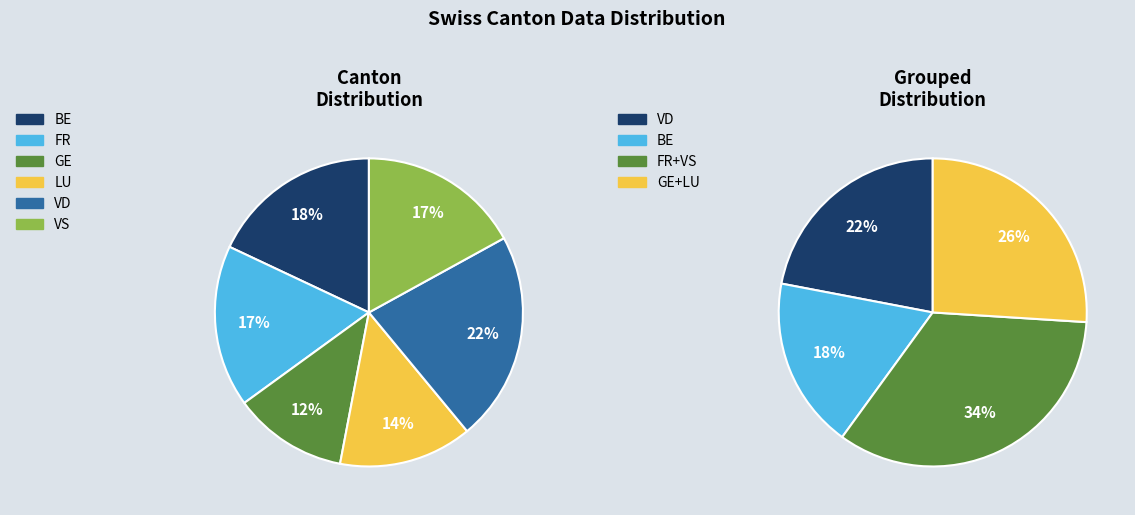

Does 5 represent more than half of the total?

No